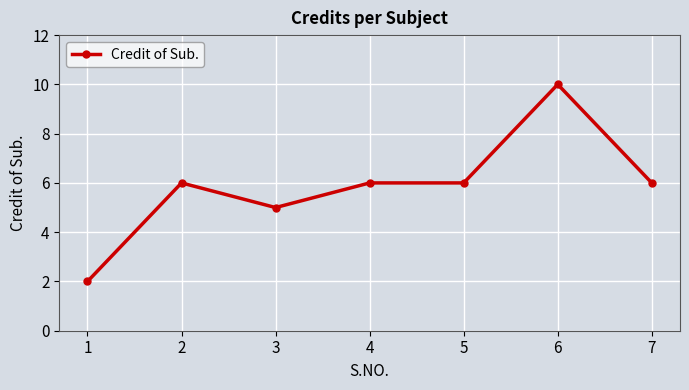

At which category does the chart reach its peak across all series?

6